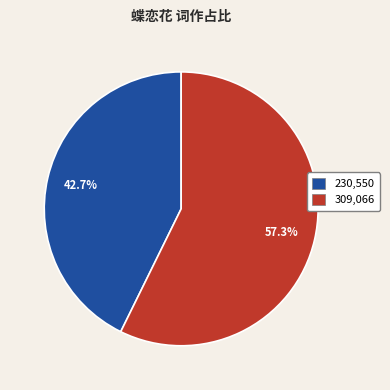

Is there any slice that represents more than half of the pie?

Yes